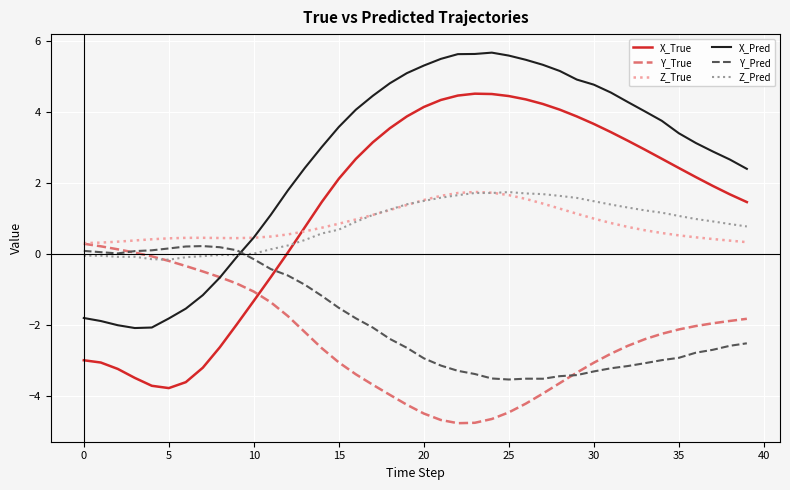

What is the highest value of the X_True series?

4.5